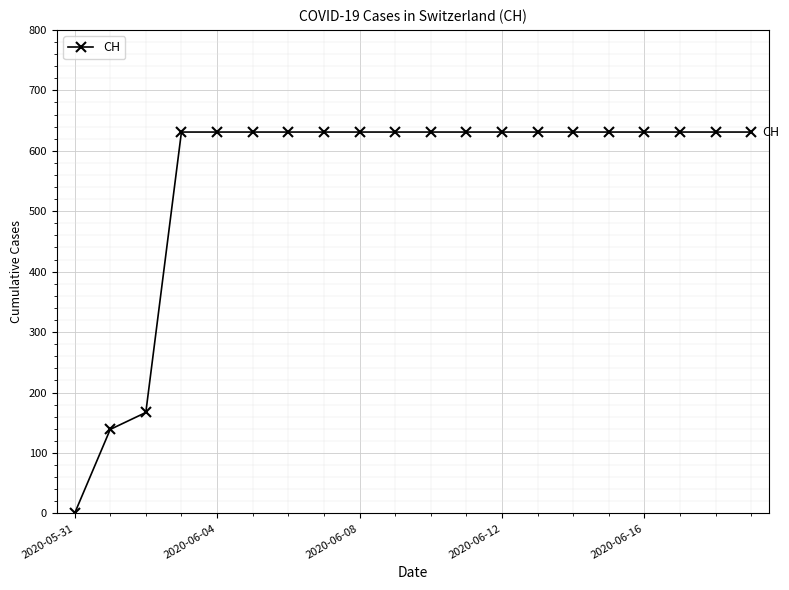

Reading left to right, extract all data points from this chart.

0	139	167	631	631	631	631	631	631	631	631	631	631	631	631	631	631	631	631	631